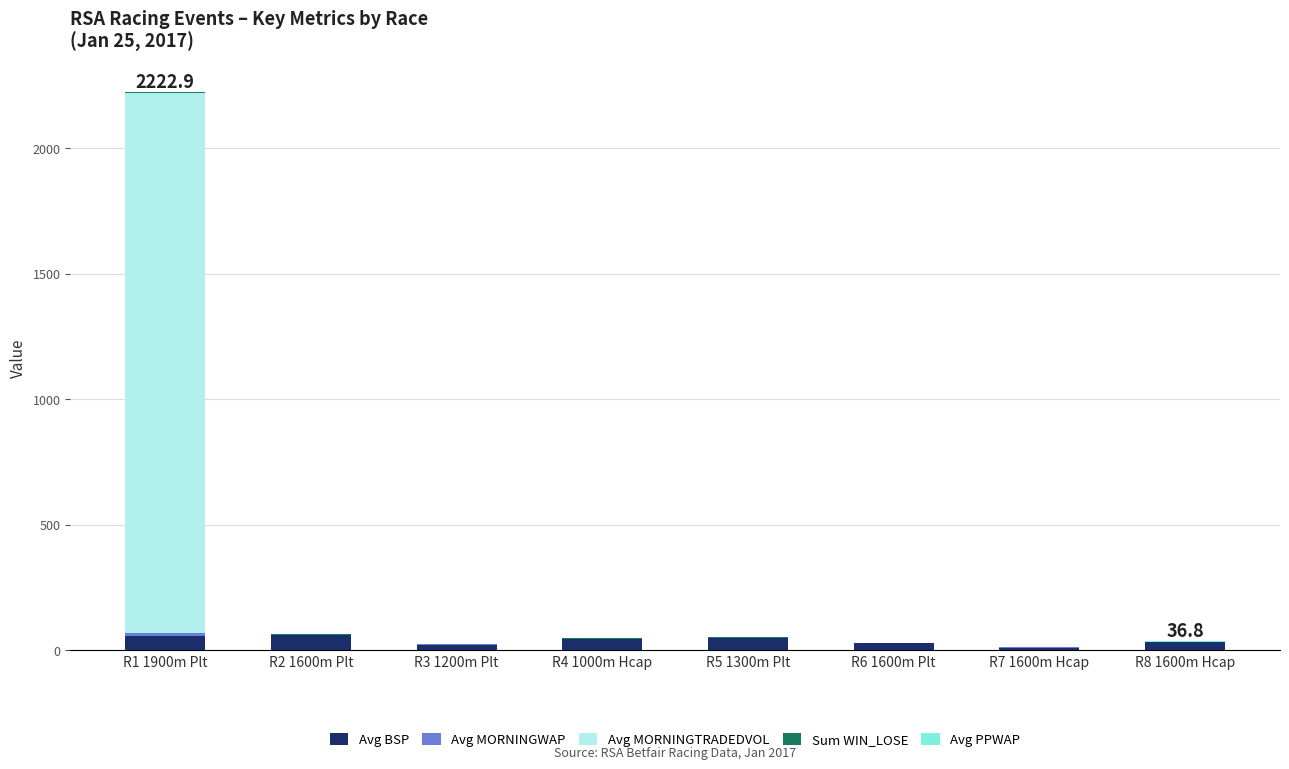

At which category is the sum across all series the highest?

R1 1900m Plt